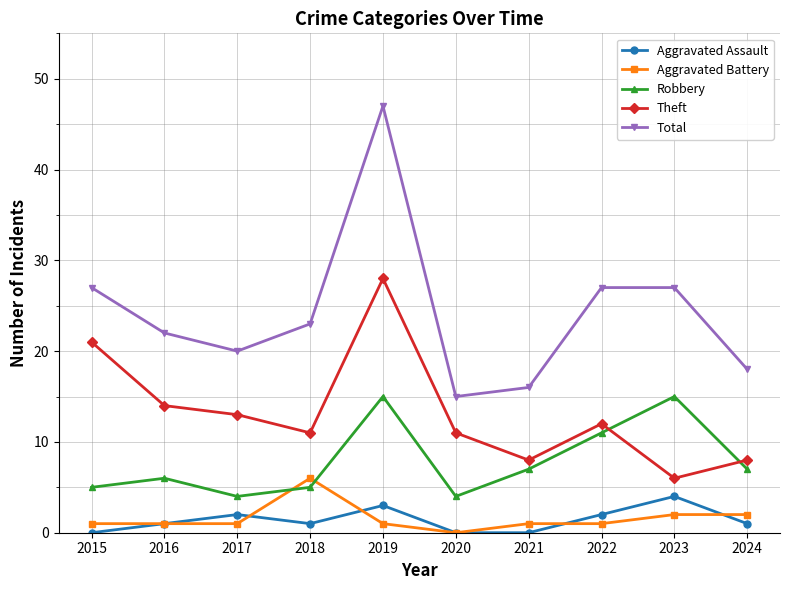

The Robbery series shows 7 at 2024. True or false?

True